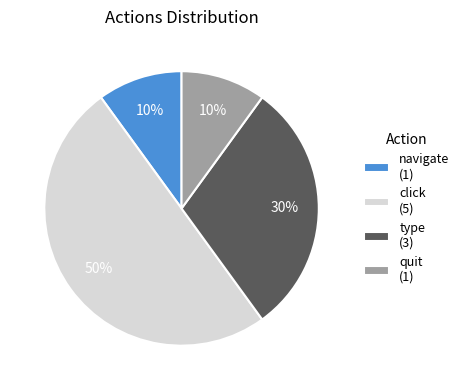

Count the number of slices in the pie.

4